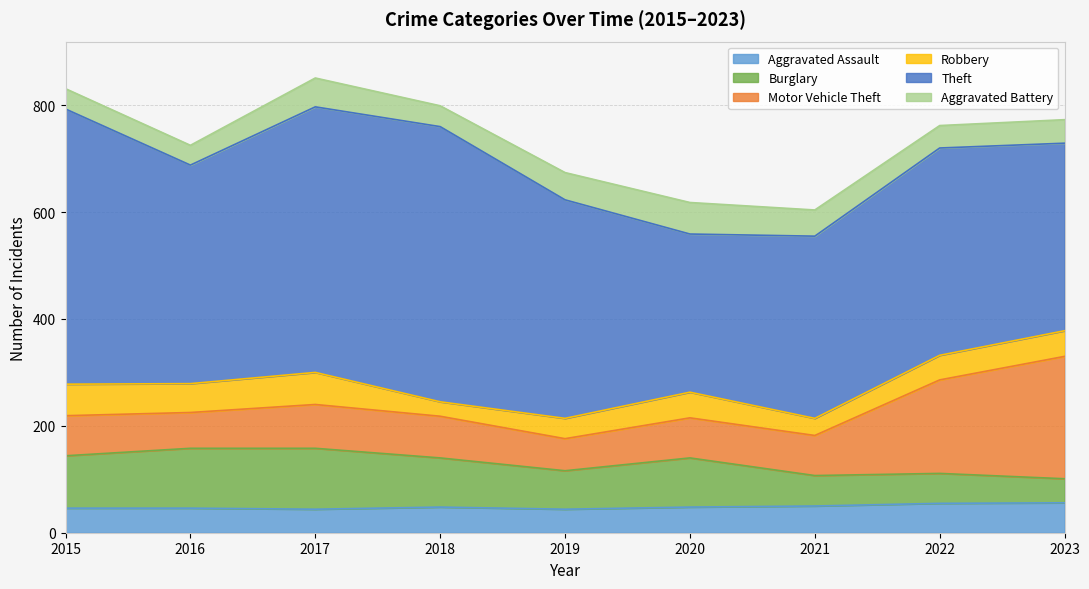

True or false: Burglary and Theft intersect in this chart.

False